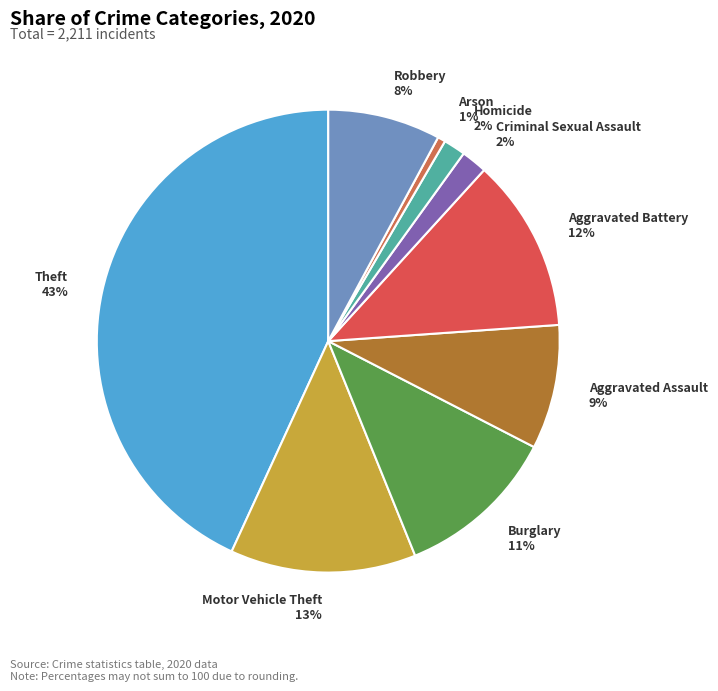

Combined, do Theft 43% and Aggravated Assault 9% account for over 50%?

Yes